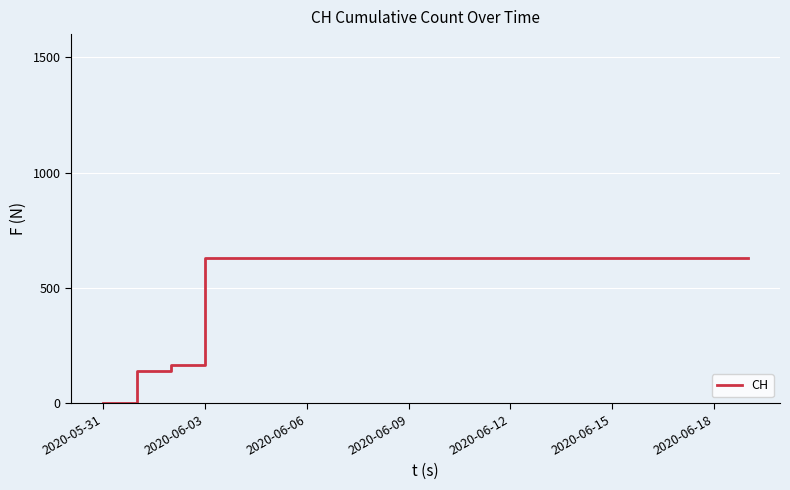

What is the difference between the maximum and second lowest values?

492